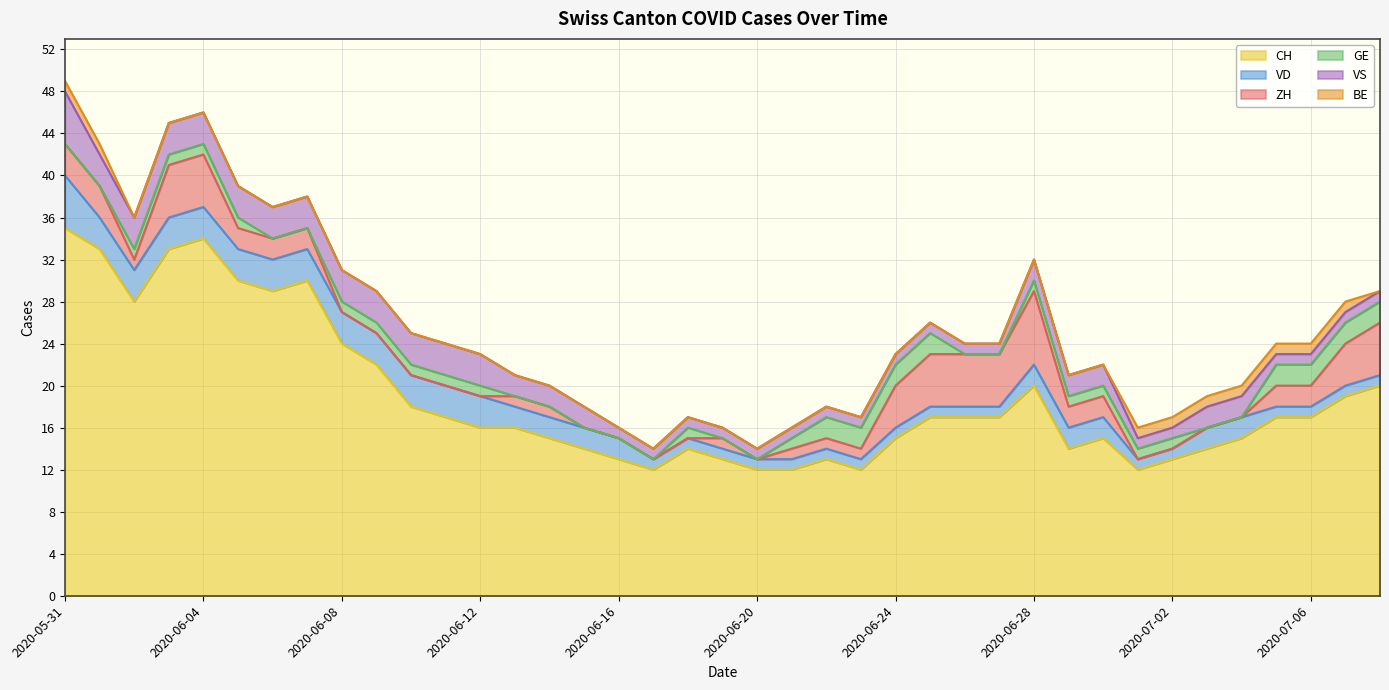

At which category does the chart reach its minimum across all series?

2020-06-08